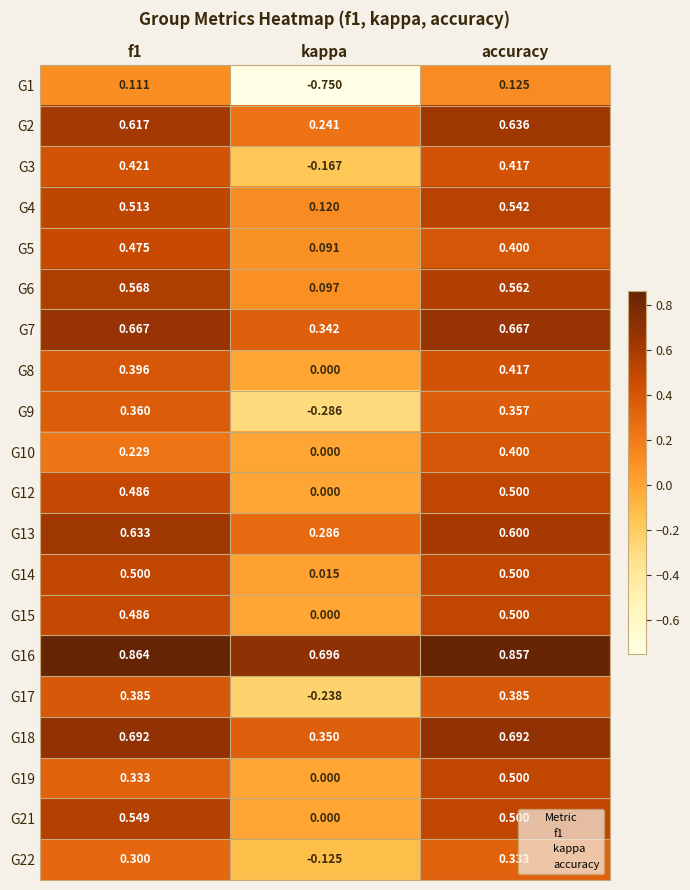

Is the value of G10 at kappa greater than the value of G16 at kappa?

No